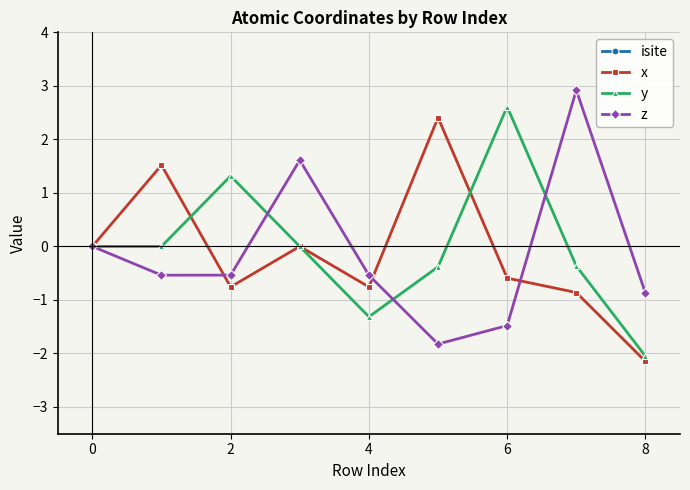

Reading right to left, list all the values displayed in this chart.

isite: 9.0	14.0	6.0	7.0	71.0	26.0	64.0	45.0	10.0
x: -2.1	-0.9	-0.6	2.4	-0.8	-0.0	-0.8	1.5	0.0
y: -2.1	-0.4	2.6	-0.4	-1.3	-0.0	1.3	0.0	0.0
z: -0.9	2.9	-1.5	-1.8	-0.5	1.6	-0.5	-0.5	0.0